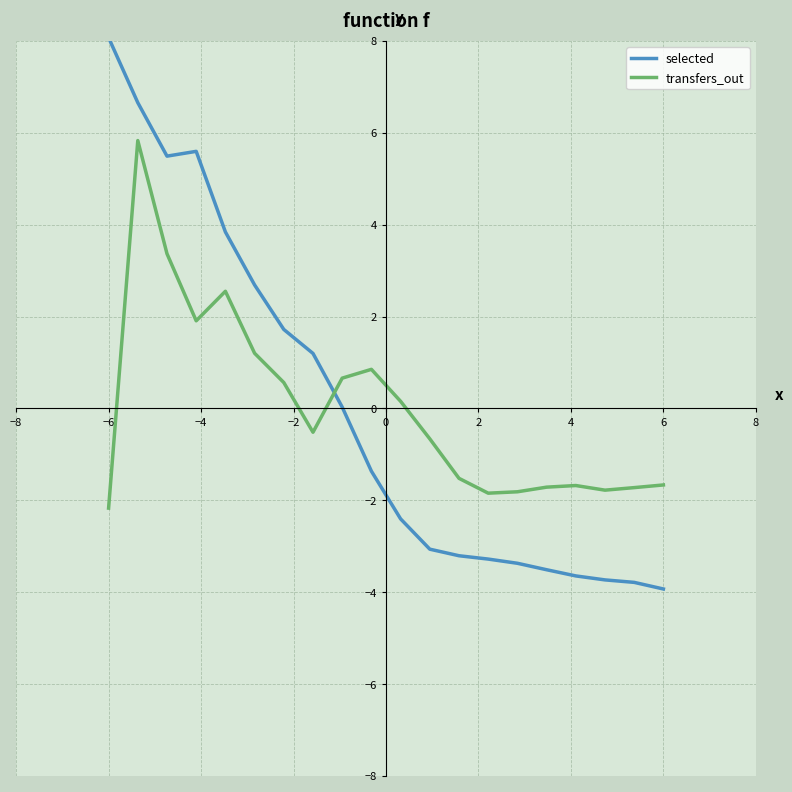

How many positive values does the transfers_out series have?

9